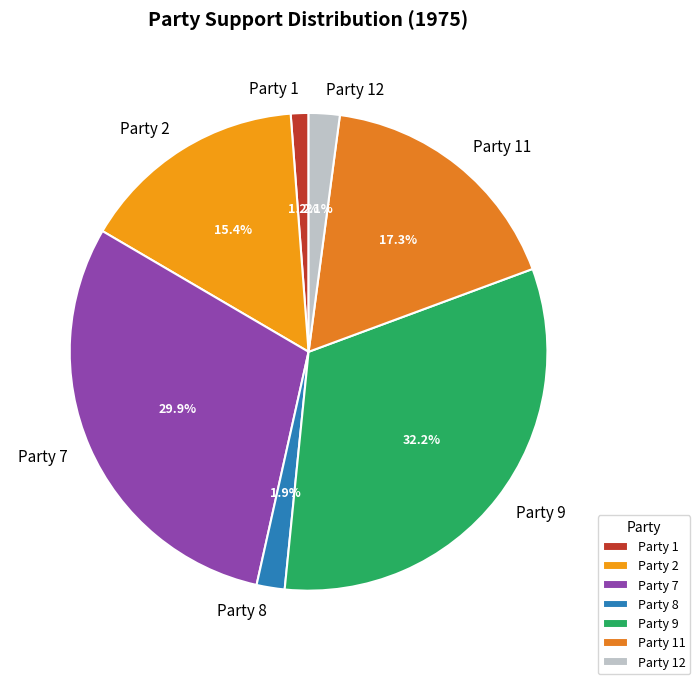

What is the total percentage of Party 12 and Party 7?

32.0%